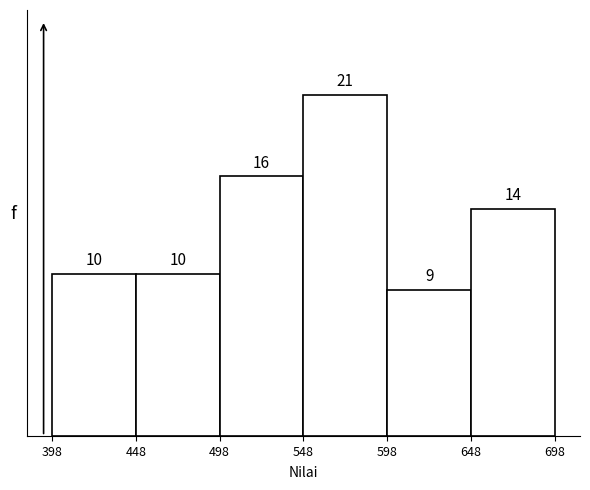

Reading left to right, transcribe this chart: for each bar, give the range it covers on the x-axis and its height.

398 to 448: 10
448 to 498: 10
498 to 548: 16
548 to 598: 21
598 to 648: 9
648 to 698: 14